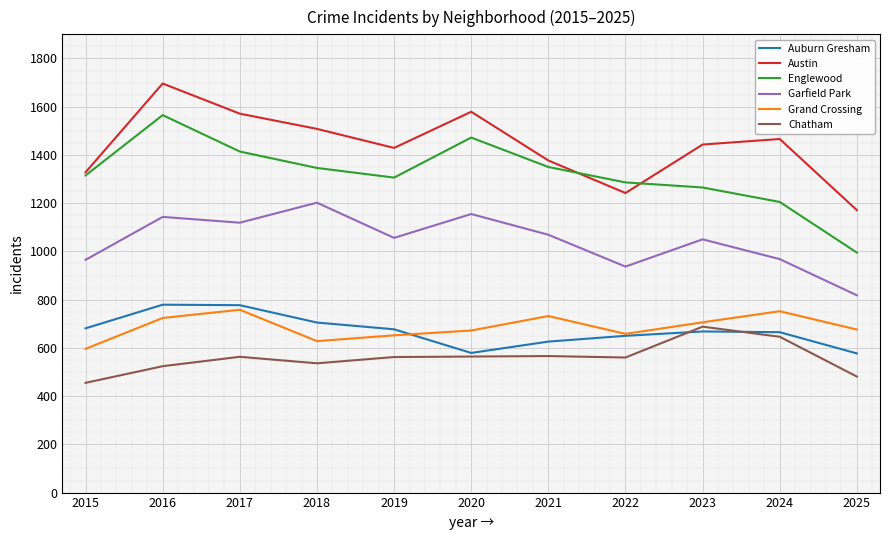

What is the minimum value shown in the chart?

455